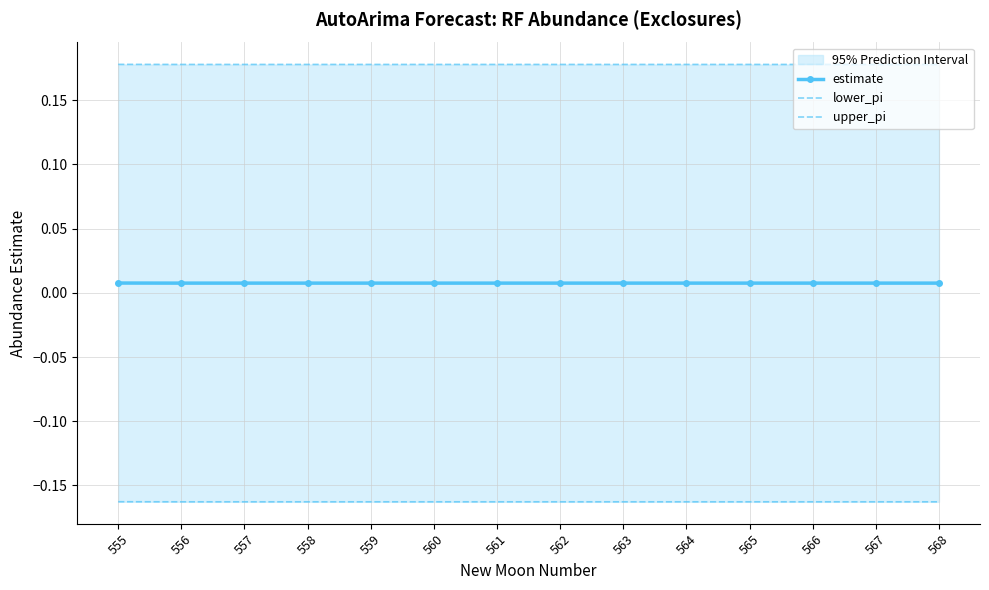

True or false: estimate has a value of 0.0 at 555.

True